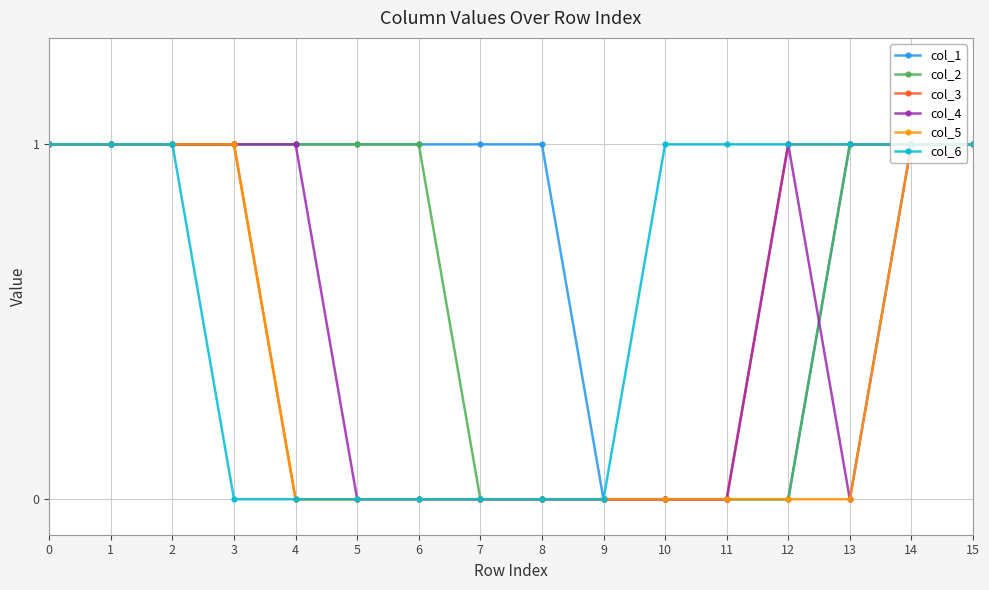

True or false: col_5 has a value of 0 at 9.

True